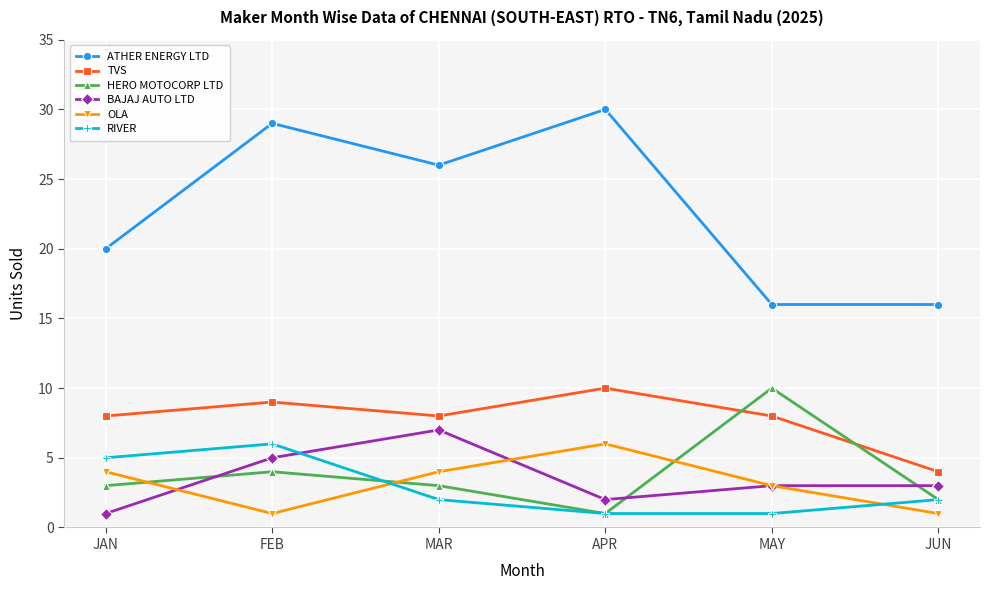

What are all the series names shown in the legend?

ATHER ENERGY LTD, TVS, HERO MOTOCORP LTD, BAJAJ AUTO LTD, OLA, RIVER